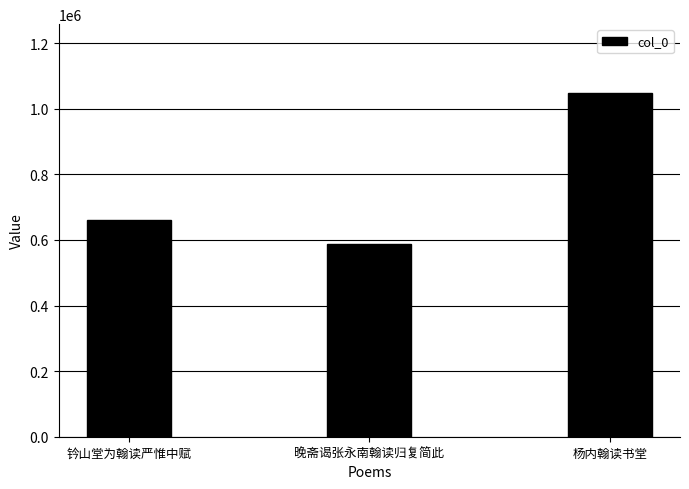

Reading left to right, what are all the values shown in this chart?

钤山堂为翰读严惟中赋=661134	晚斋谒张永南翰读归复简此=587362	杨内翰读书堂=1048245